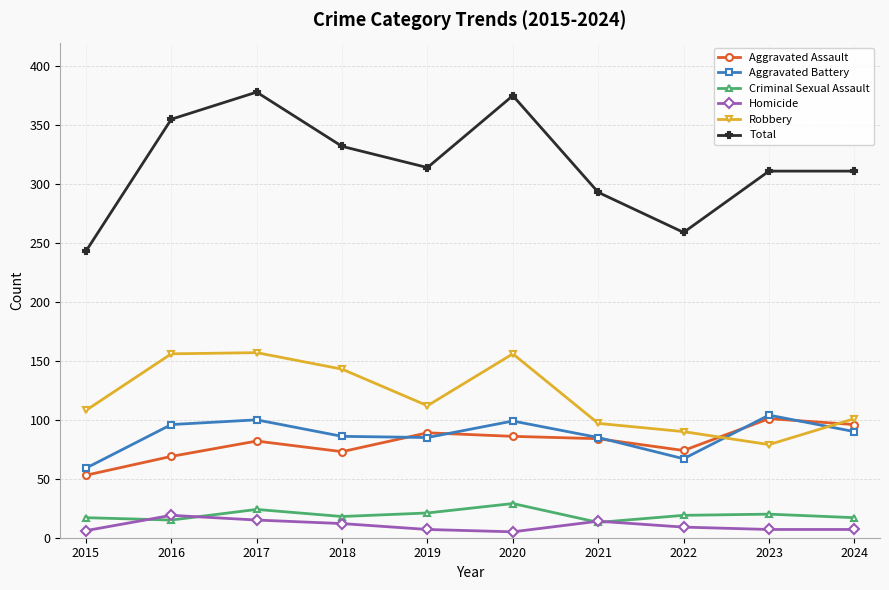

Which series has the largest range (max minus min)?

Total